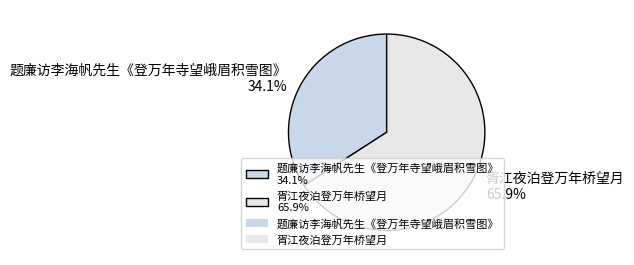

What is the largest slice in the pie chart?

胥江夜泊登万年桥望月